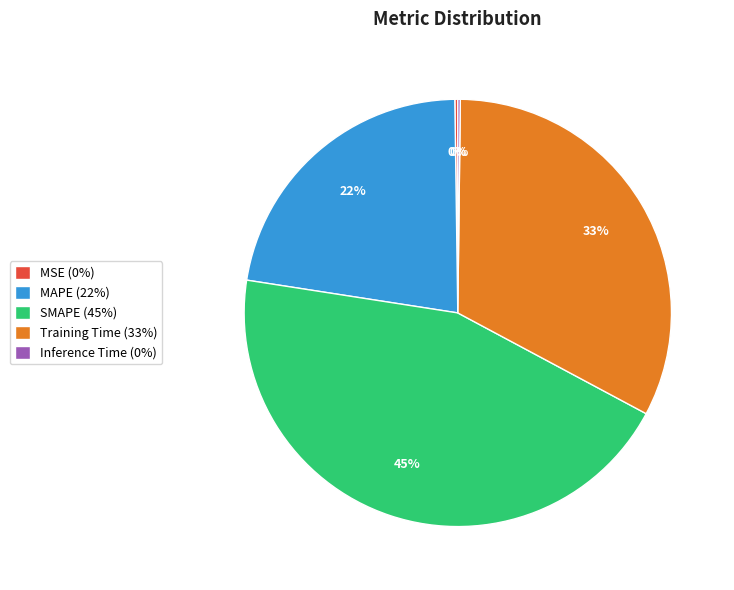

Is Training Time (33%) the majority of the pie?

No